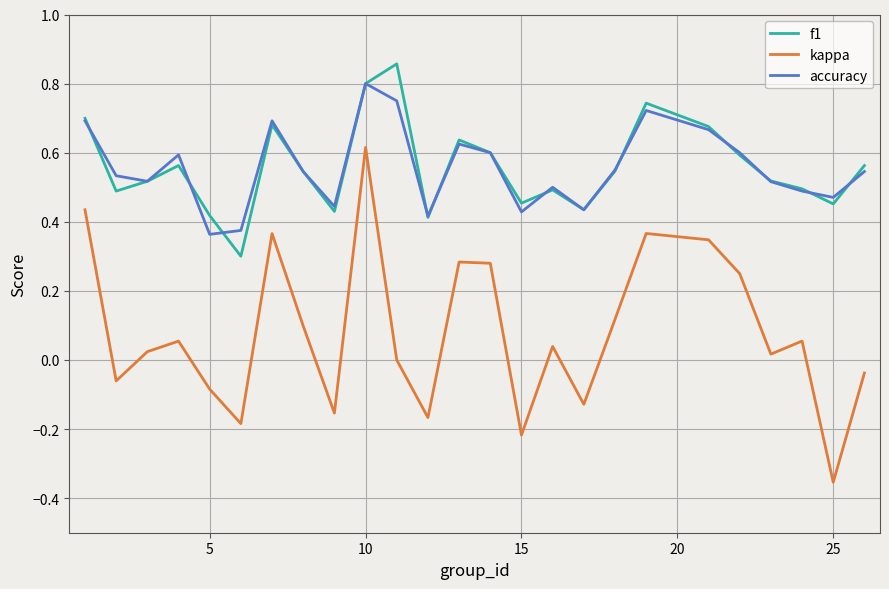

True or false: accuracy and kappa intersect in this chart.

False